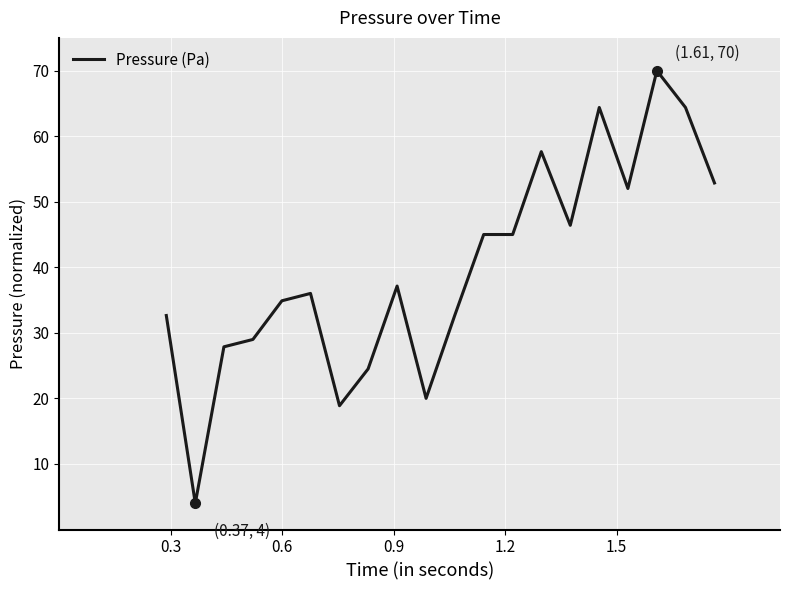

What is the minimum value shown in the chart?

4.0